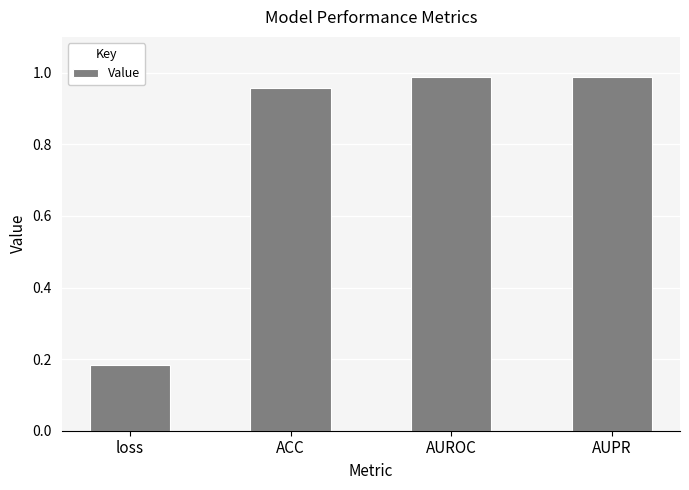

What is the change in value from loss to AUROC?

+0.8